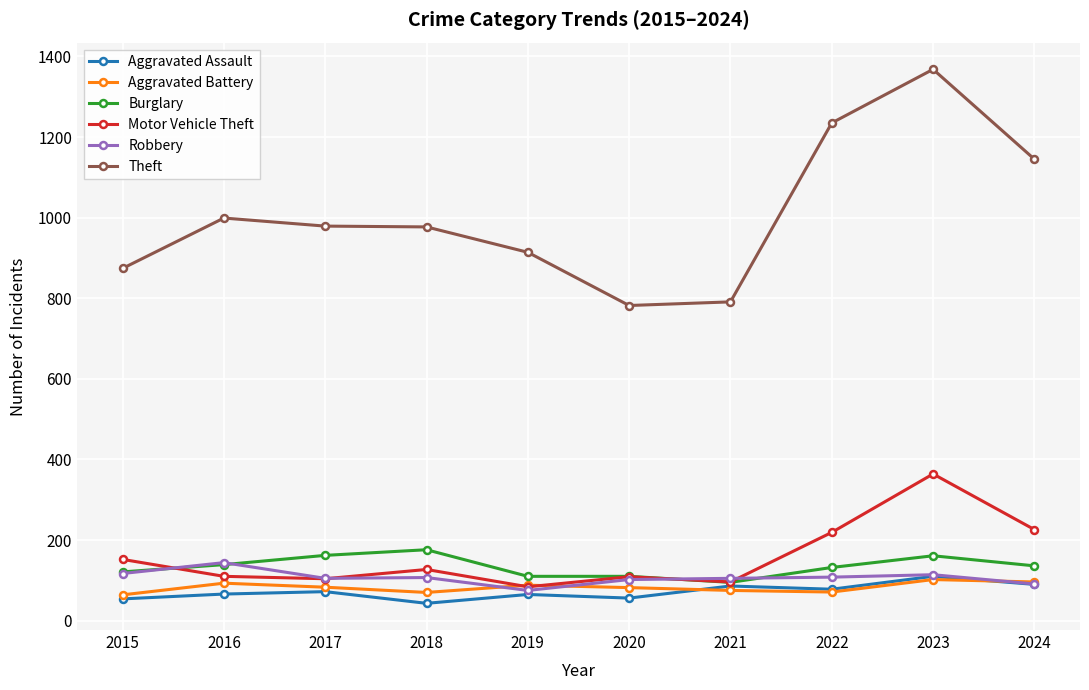

At which category is the sum across all series the highest?

2023